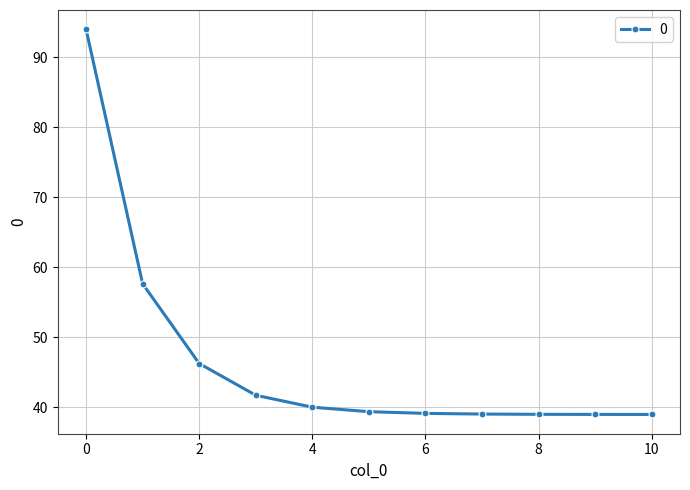

What is the difference between the maximum and minimum values?

55.0